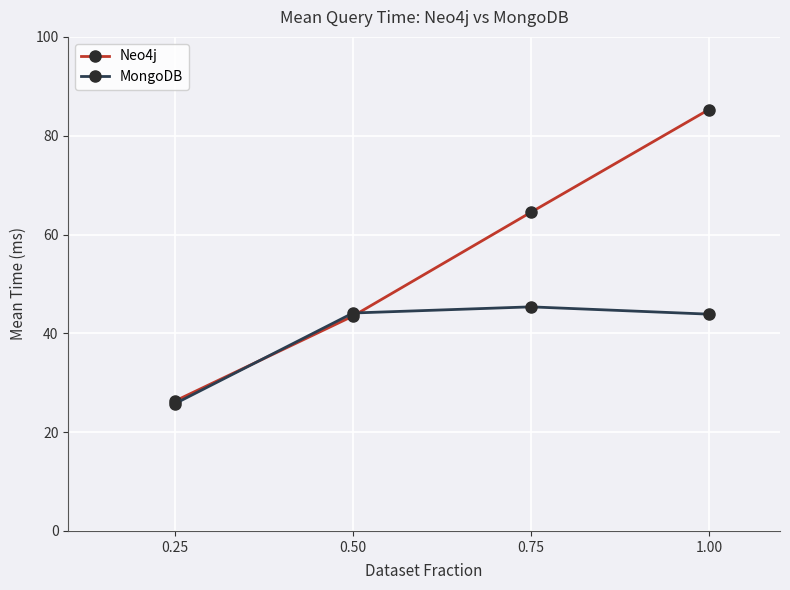

Which category has the lowest value in the Neo4j series?

0.25